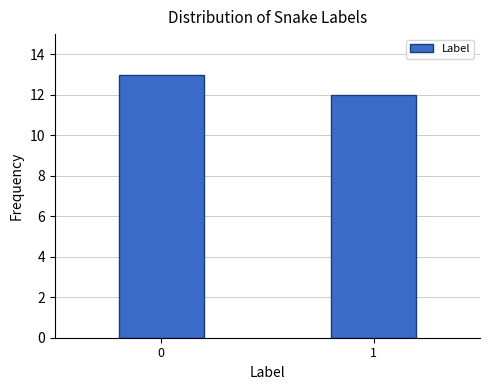

Reading left to right, list all the values displayed in this chart.

13	12